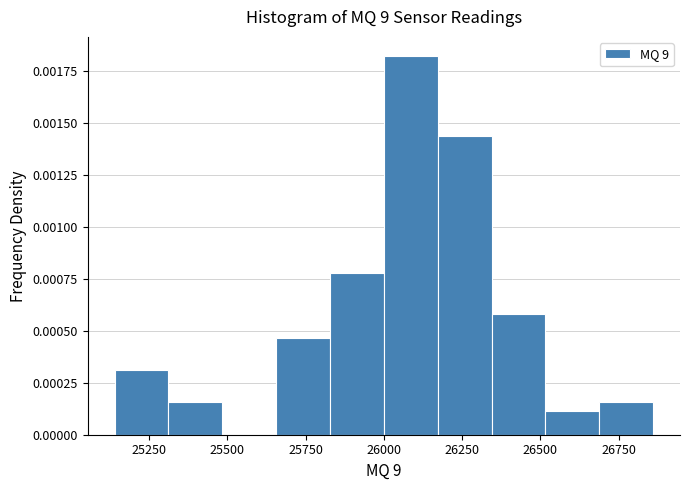

Read against the x-axis, roughly where is the centre of the tallest bar?

26100